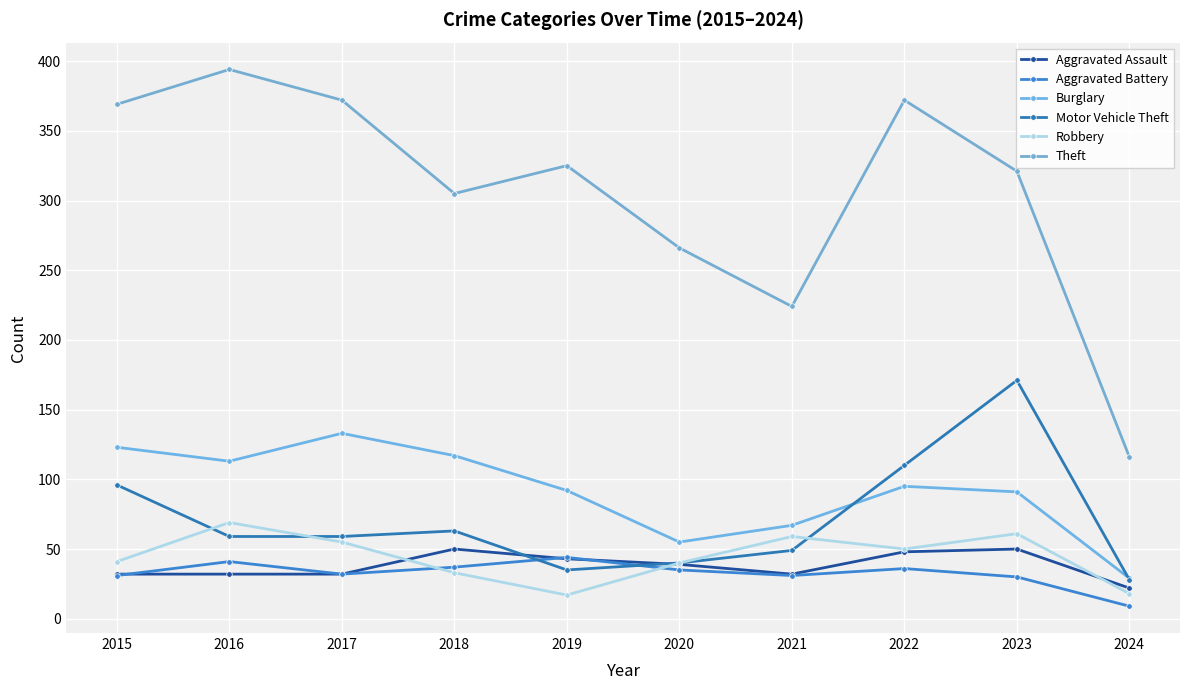

Read the Robbery value at 2016.

69